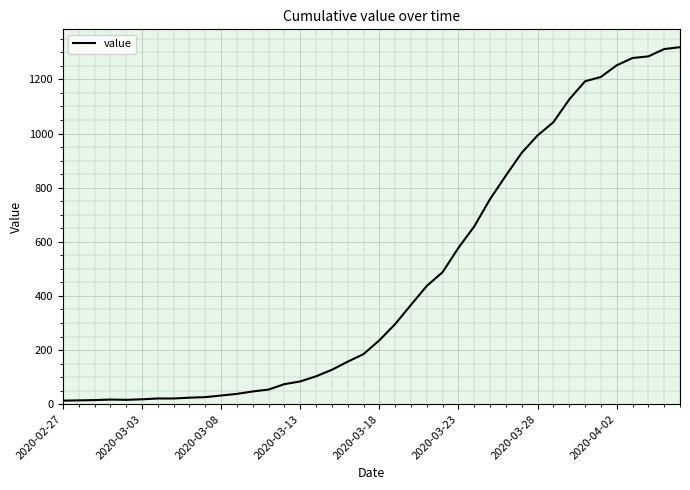

What is the greatest value displayed?

1319